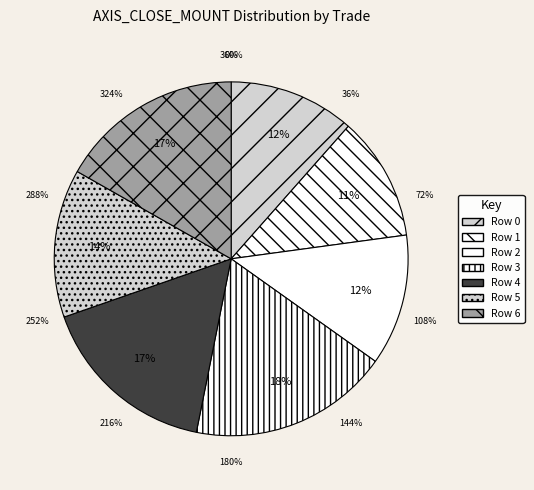

To the nearest percent, what is the difference between the largest and smallest slice percentages?

7%